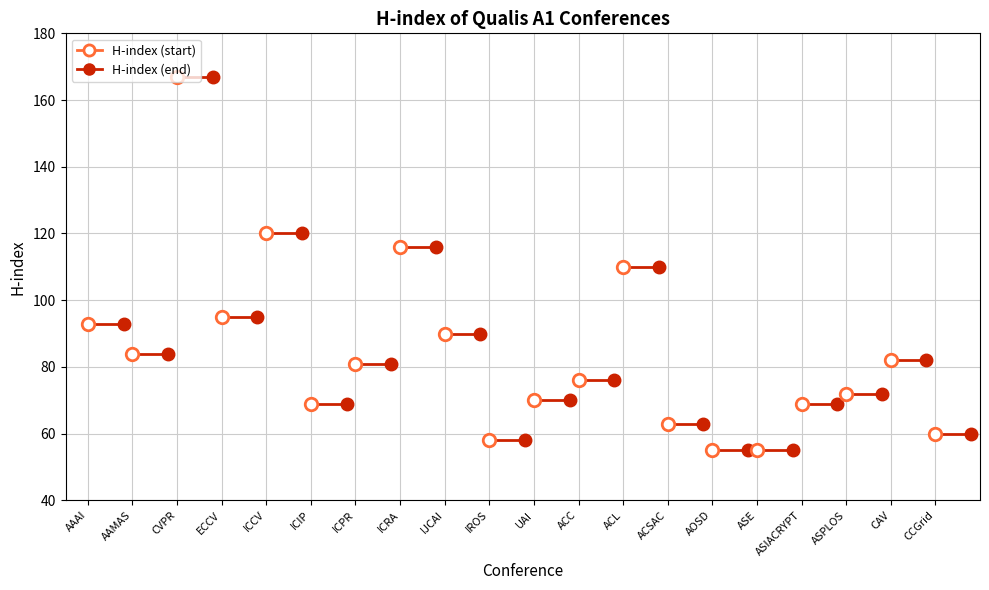

What is the label of the 5th point from the left?

ICCV